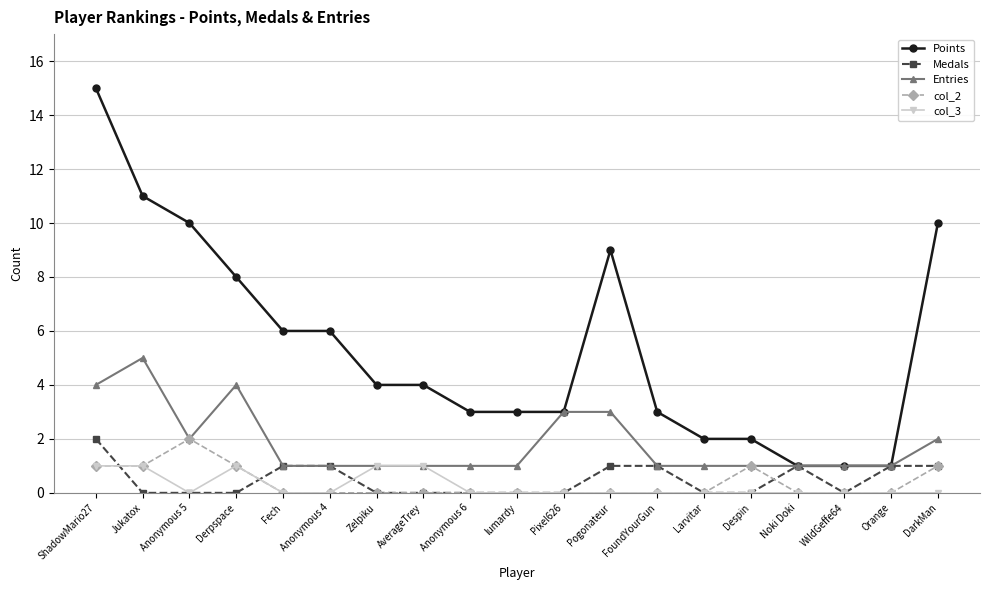

Reading right to left, what are all the values shown in this chart?

Points: DarkMan=10	Orange=1	WildGeffe64=1	Noki Doki=1	Despin=2	Larvitar=2	FoundYourGun=3	Pogonateur=9	Pixel626=3	lumardy=3	Anonymous 6=3	AverageTrey=4	Zelpiku=4	Anonymous 4=6	Fech=6	Derpspace=8	Anonymous 5=10	Jukatox=11	ShadowMario27=15
Medals: DarkMan=1	Orange=1	WildGeffe64=0	Noki Doki=1	Despin=0	Larvitar=0	FoundYourGun=1	Pogonateur=1	Pixel626=0	lumardy=0	Anonymous 6=0	AverageTrey=0	Zelpiku=0	Anonymous 4=1	Fech=1	Derpspace=0	Anonymous 5=0	Jukatox=0	ShadowMario27=2
Entries: DarkMan=2	Orange=1	WildGeffe64=1	Noki Doki=1	Despin=1	Larvitar=1	FoundYourGun=1	Pogonateur=3	Pixel626=3	lumardy=1	Anonymous 6=1	AverageTrey=1	Zelpiku=1	Anonymous 4=1	Fech=1	Derpspace=4	Anonymous 5=2	Jukatox=5	ShadowMario27=4
col_2: DarkMan=1	Orange=0	WildGeffe64=0	Noki Doki=0	Despin=1	Larvitar=0	FoundYourGun=0	Pogonateur=0	Pixel626=0	lumardy=0	Anonymous 6=0	AverageTrey=0	Zelpiku=0	Anonymous 4=0	Fech=0	Derpspace=1	Anonymous 5=2	Jukatox=1	ShadowMario27=1
col_3: DarkMan=0	Orange=0	WildGeffe64=0	Noki Doki=0	Despin=0	Larvitar=0	FoundYourGun=0	Pogonateur=0	Pixel626=0	lumardy=0	Anonymous 6=0	AverageTrey=1	Zelpiku=1	Anonymous 4=0	Fech=0	Derpspace=1	Anonymous 5=0	Jukatox=1	ShadowMario27=1